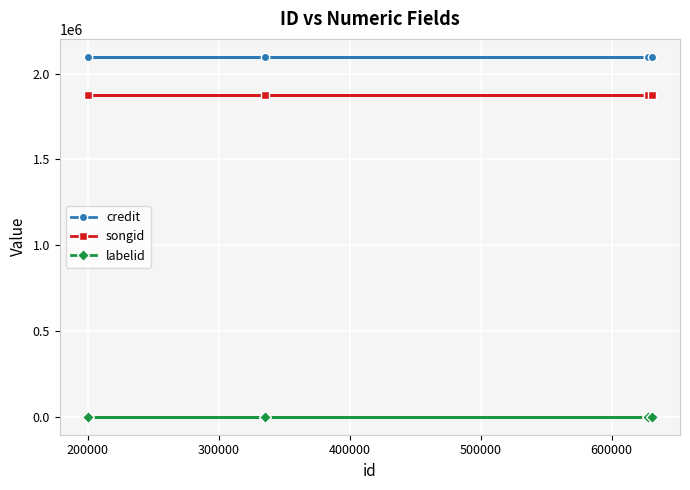

What is the highest value of the songid series?

1876915